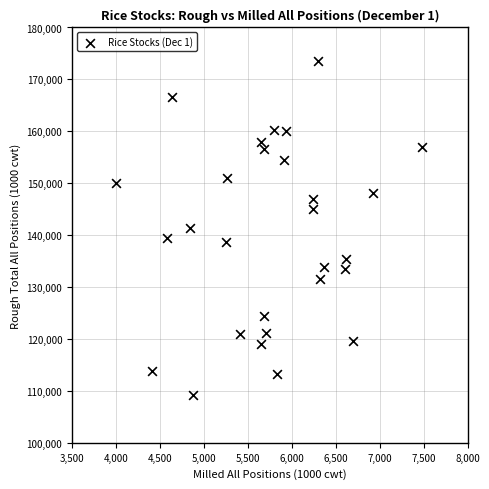

What is the range of Y values (max minus min)?

64241